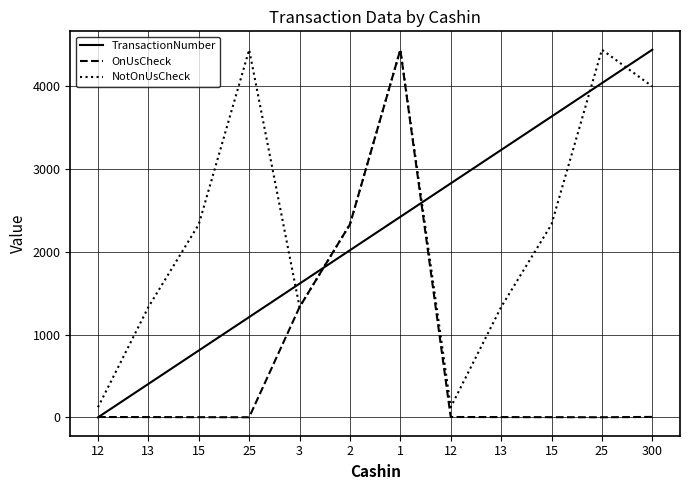

Which series changed the most between 12 and 25?

NotOnUsCheck